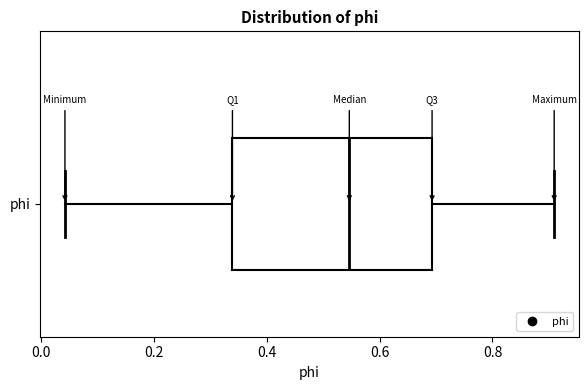

Where does the left whisker of the box for phi end on the x-axis? The values are not printed on the chart, so give them approximately, as read against the axis.

0.04